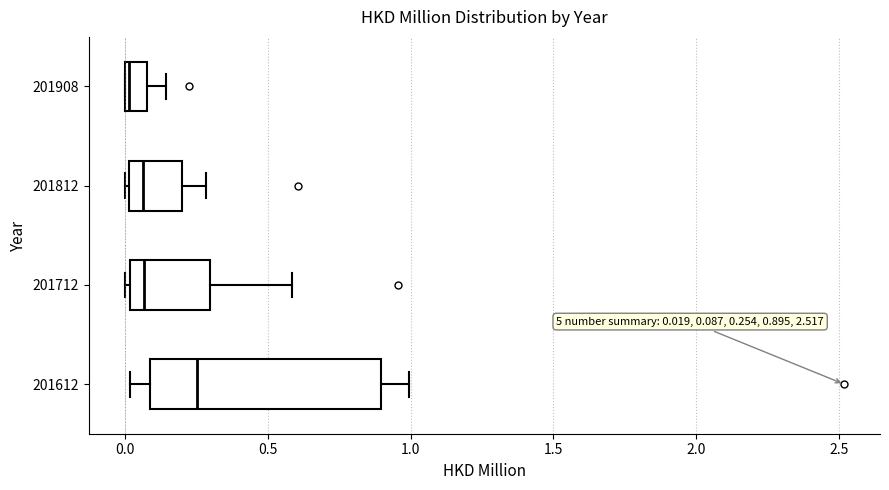

Which box has the furthest to the left median line?

201908